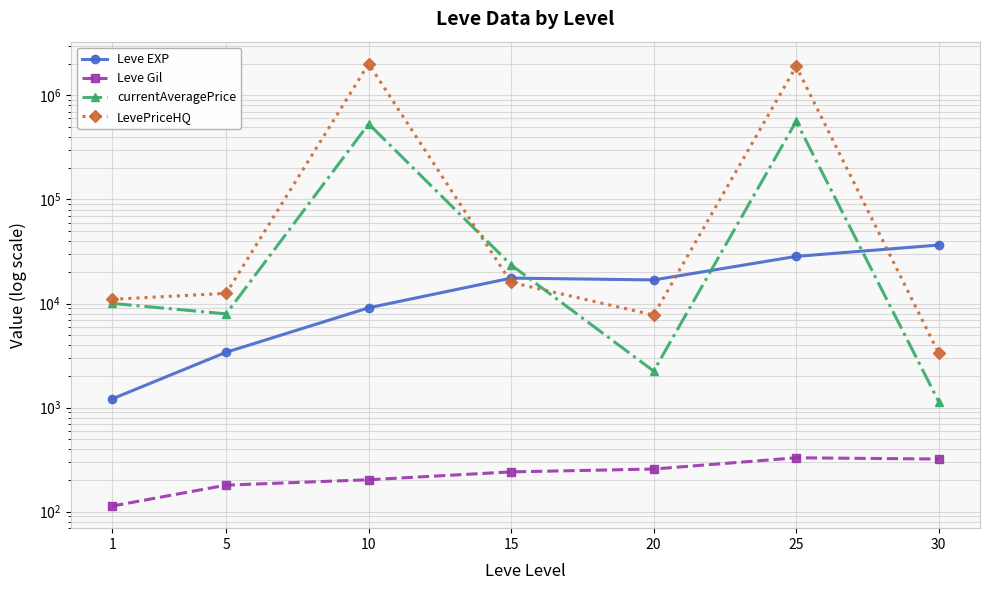

How many interior local peaks does the Leve Gil series have?

1